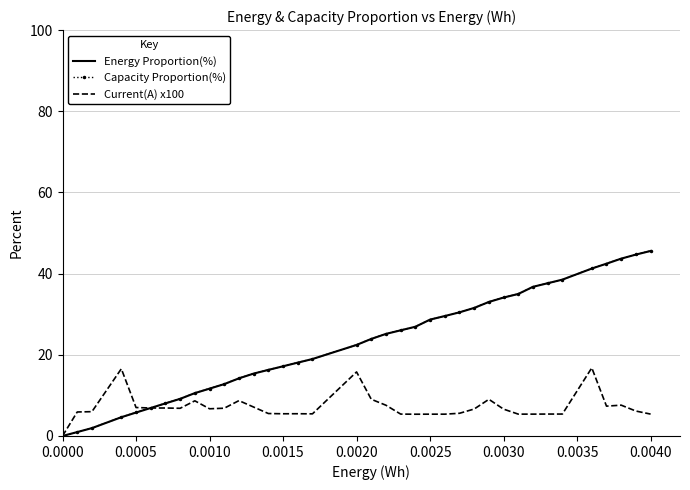

What are all the series names shown in the legend?

Energy Proportion(%), Capacity Proportion(%), Current(A) x100